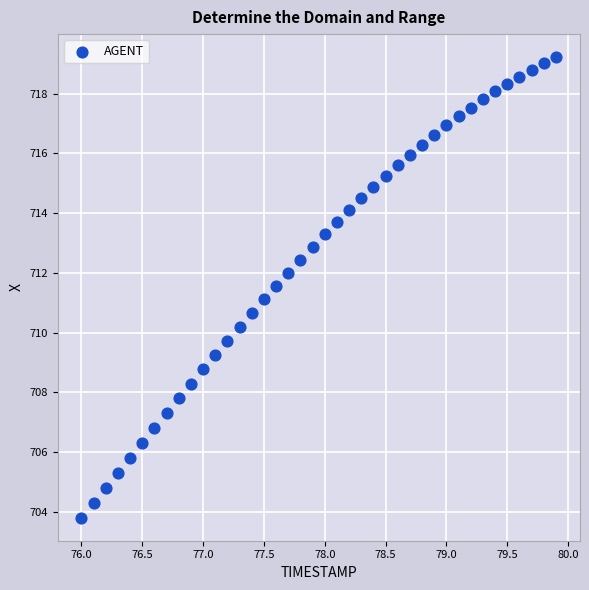

What is the range of Y values (max minus min)?

15.4